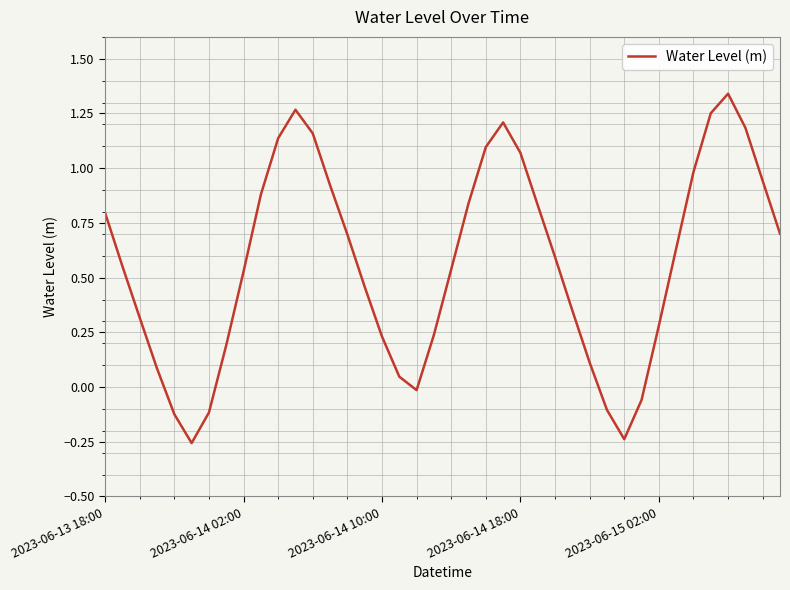

What is the difference between the maximum and minimum values?

1.6